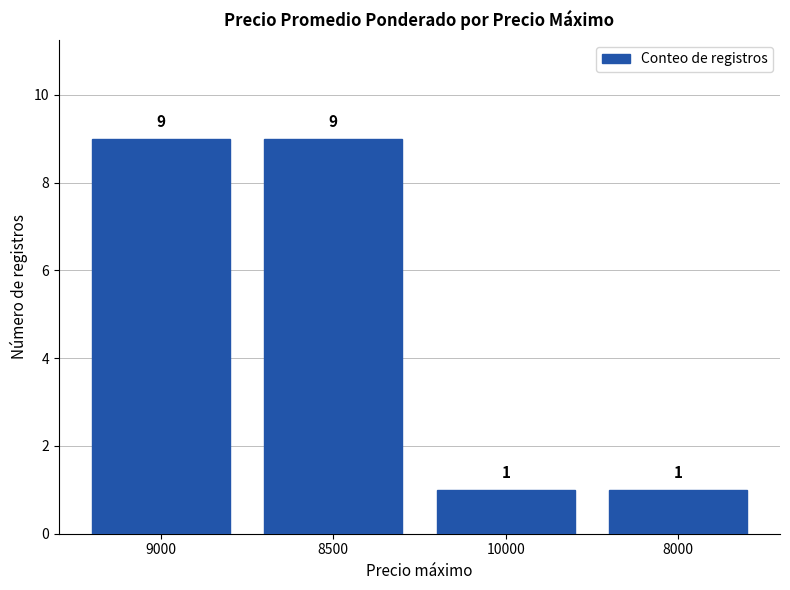

What is the value of the 4th bar from the left?

1